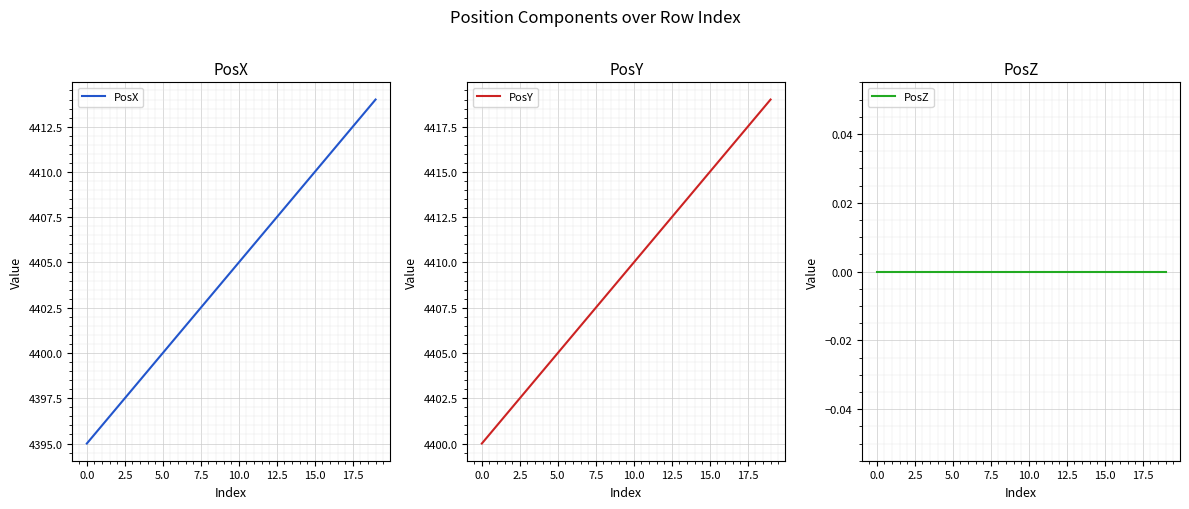

How many values in the PosX series exceed 4405?

9